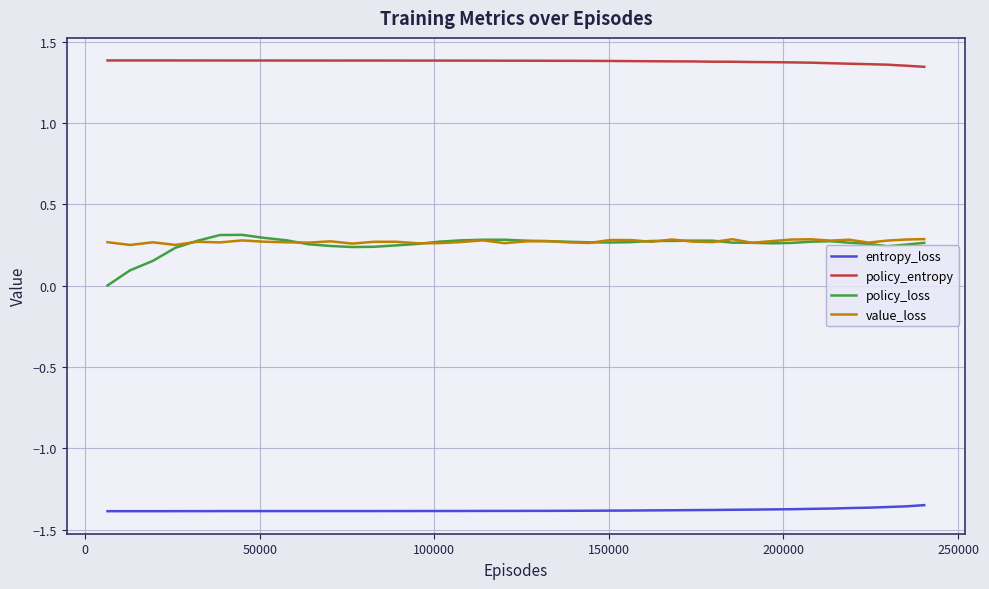

Which series has the largest range (max minus min)?

policy_loss